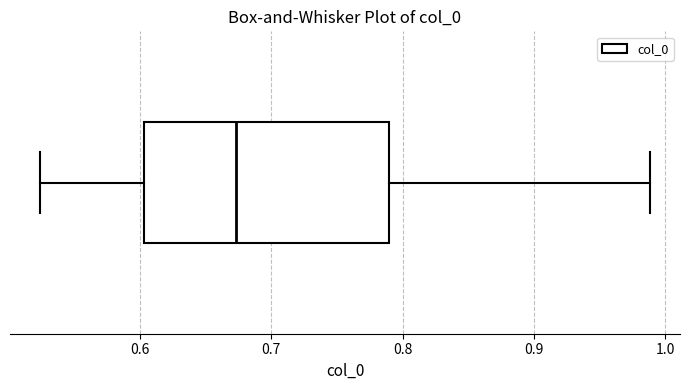

Transcribe this box plot: give where the median line is, the range the box spans, and where the two whiskers end, as read against the x-axis. The values are not printed on the chart, so give them approximately, as read against the axis.

median 0.67, box 0.60 to 0.79, whiskers 0.52 to 0.99